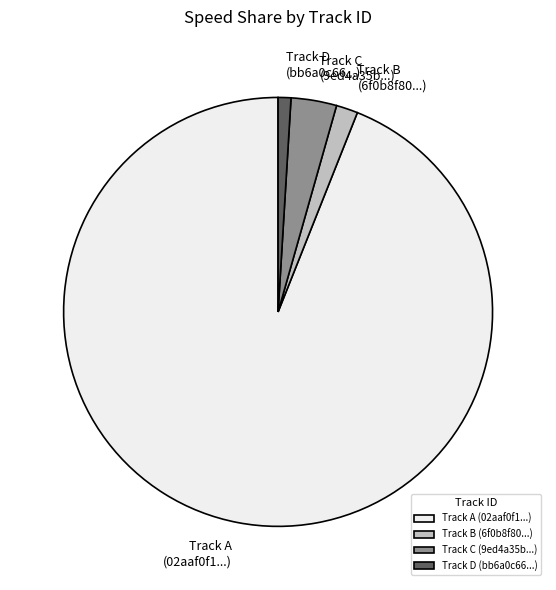

Which has a higher value, Track D (bb6a0c66...) or Track C (9ed4a35b...)?

Track C (9ed4a35b...)